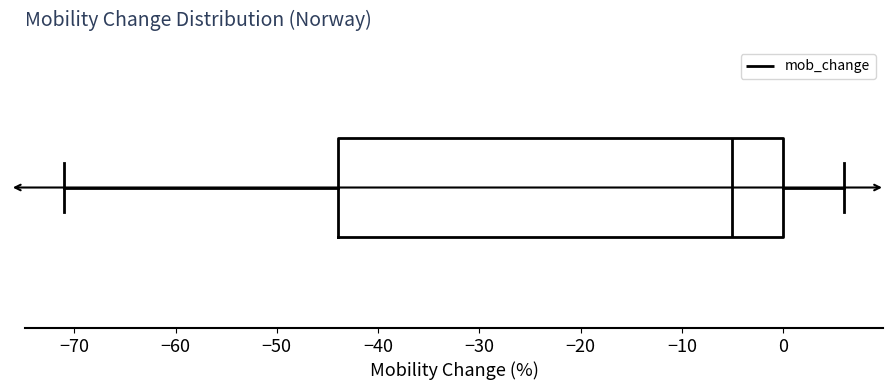

Read this box plot against the x-axis: the position of the median line, the range covered by the box, and the ends of both whiskers. The values are not printed on the chart, so give them approximately, as read against the axis.

median -5, box -44 to 0, whiskers -71 to 6